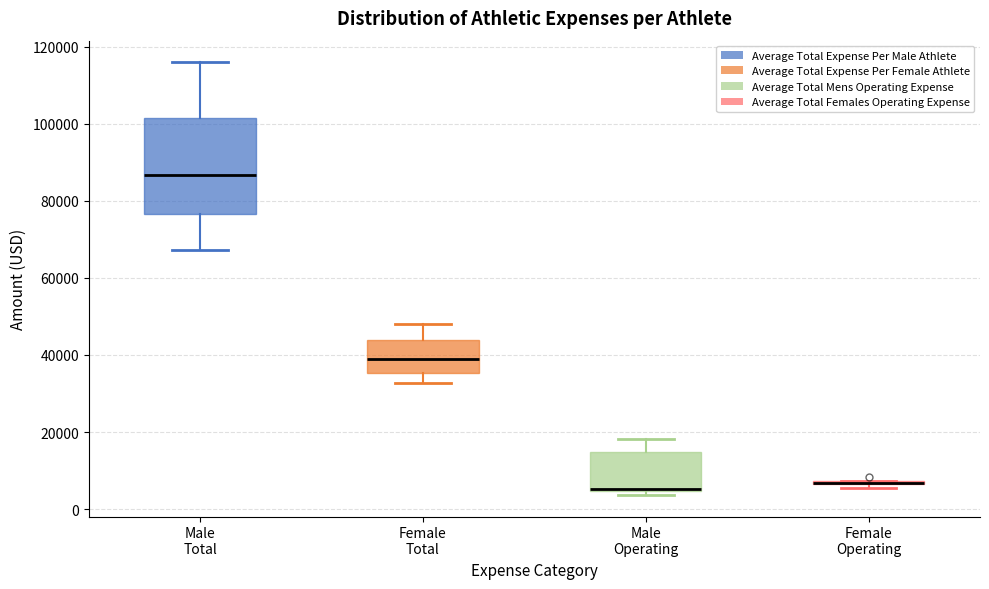

Comparing the boxes themselves (not the whiskers), which one is the tallest?

Male Total